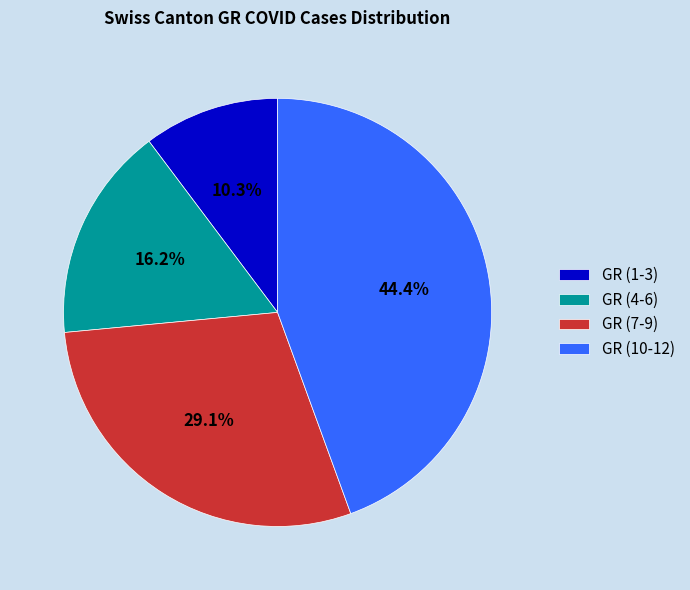

To the nearest percent, what is the difference between the largest and smallest slice percentages?

34%